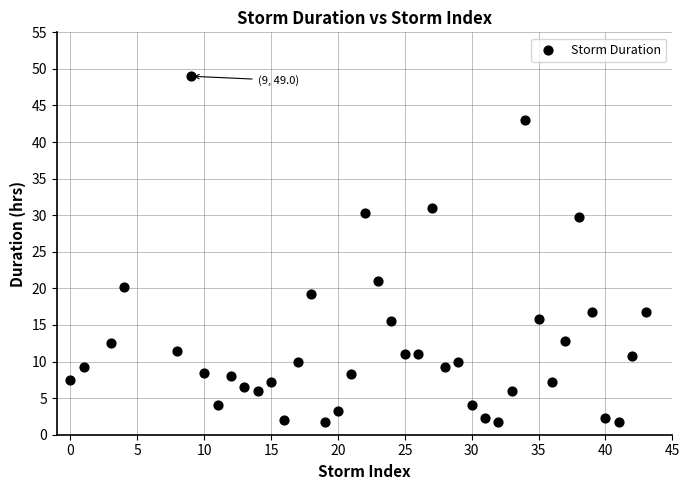

What is the range of X values (max minus min)?

43.0